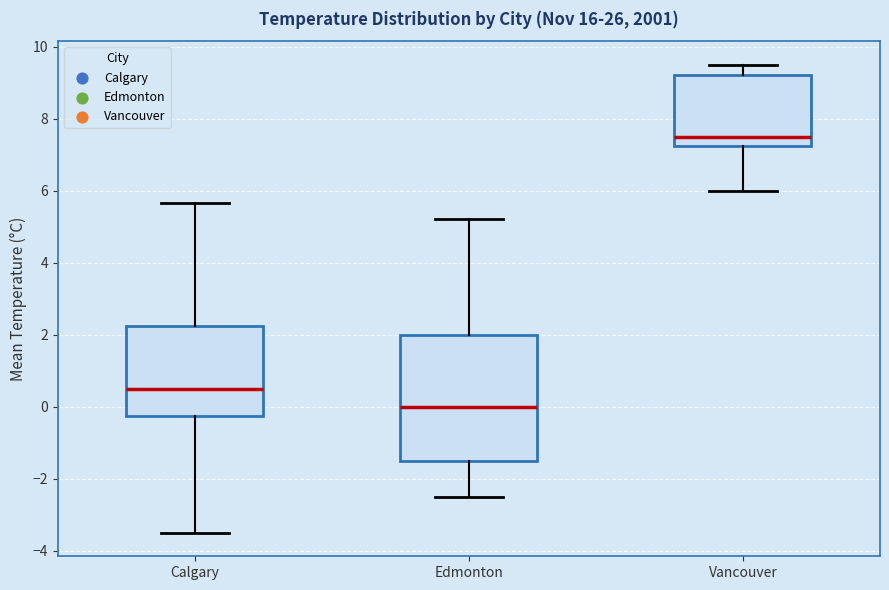

Which box's median line is the lowest?

Edmonton